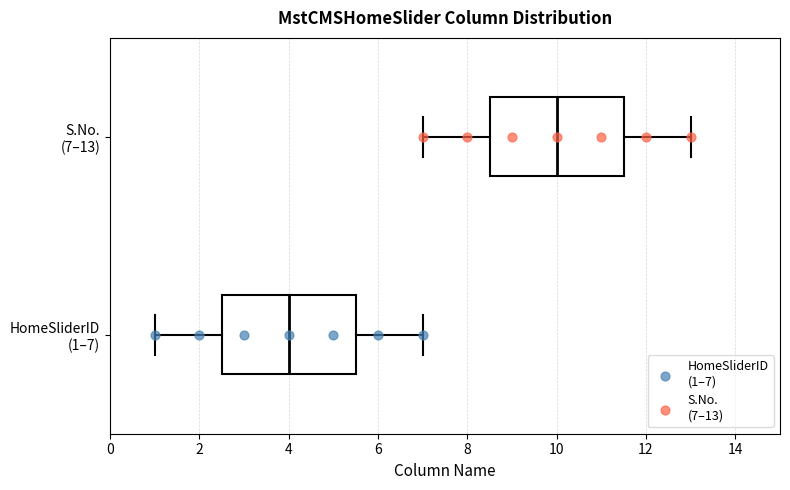

Which box's median line is the furthest to the left?

HomeSliderID (1–7)